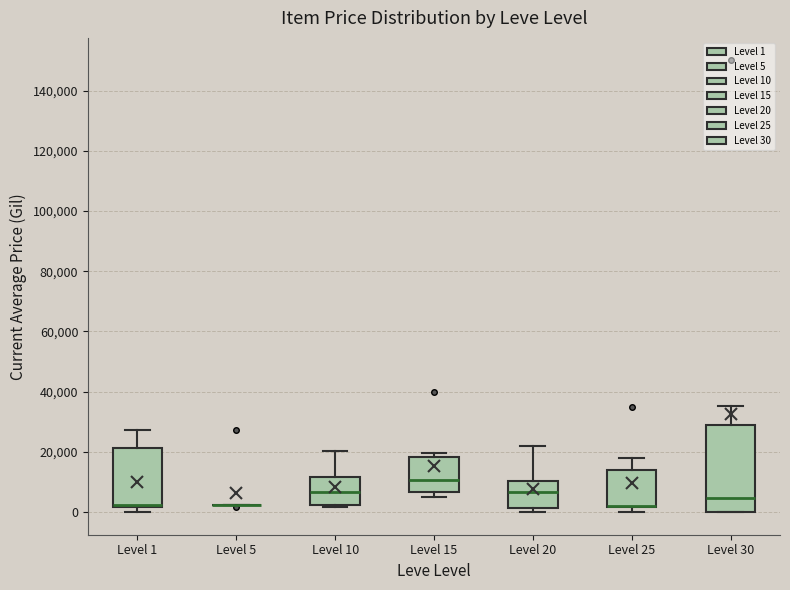

Where is the lower edge of the box for Level 30 on the y-axis? The values are not printed on the chart, so give them approximately, as read against the axis.

0